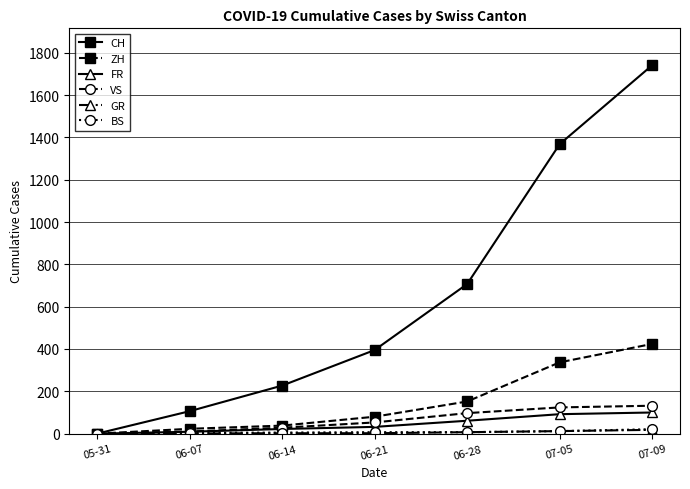

The VS series shows 51 at 07-05. True or false?

False